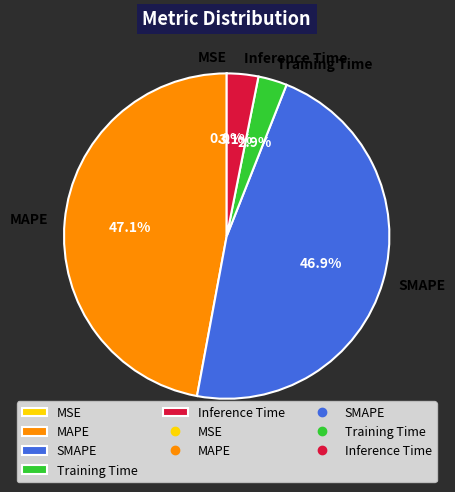

Is there a majority slice in this chart?

No